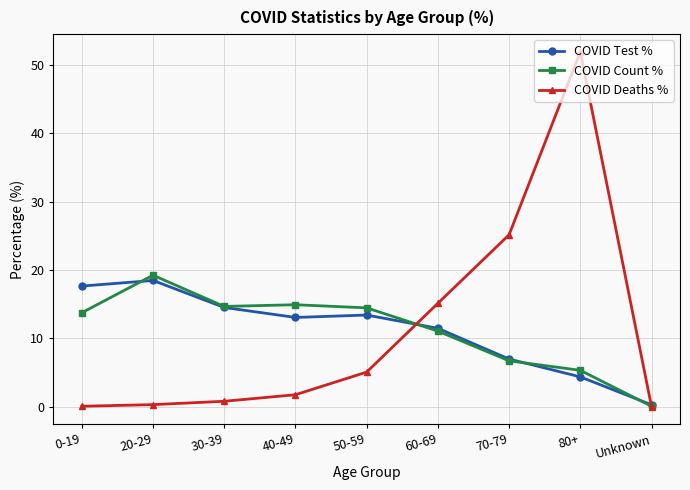

Is it true that COVID Count % equals 19.2 at 20-29?

True